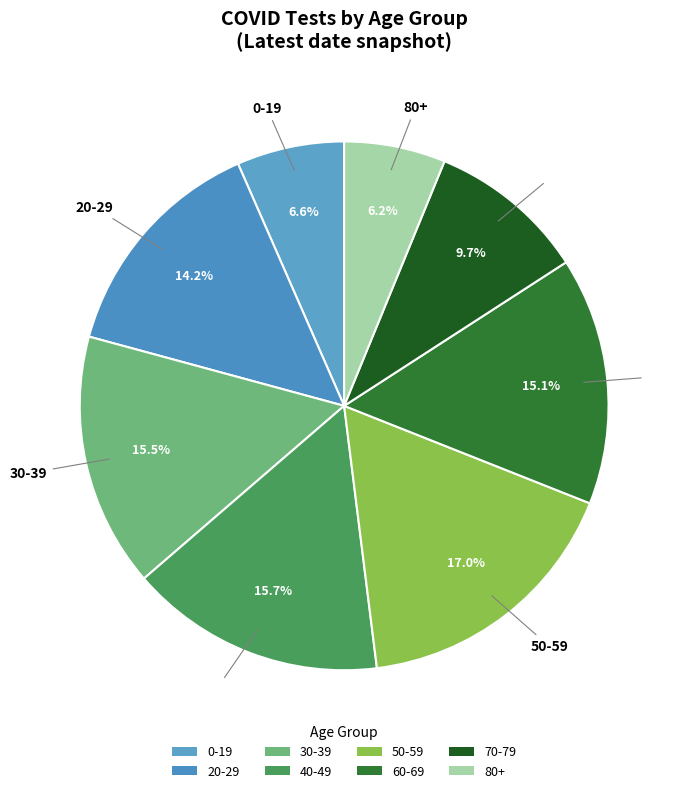

What portion of the pie excludes 0-19?

93.4%